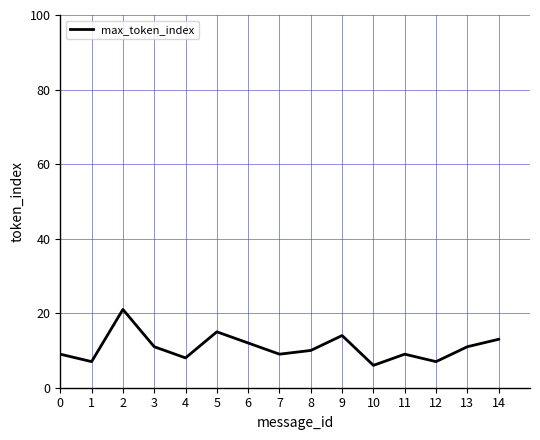

Does the chart have visible grid lines?

Yes